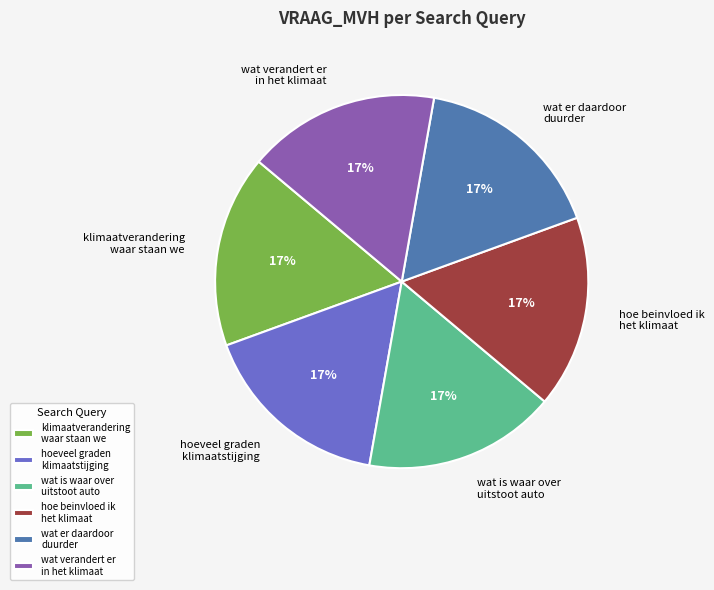

Is the sum of hoeveel graden klimaatstijging and wat is waar over uitstoot auto greater than half?

No